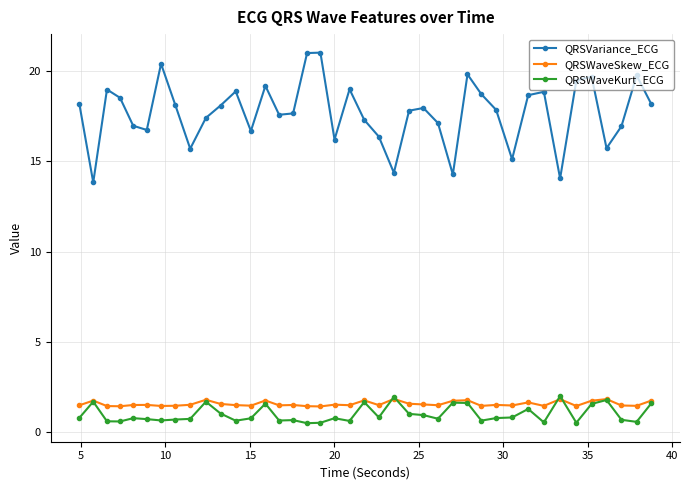

Count the number of categories in the chart.

40